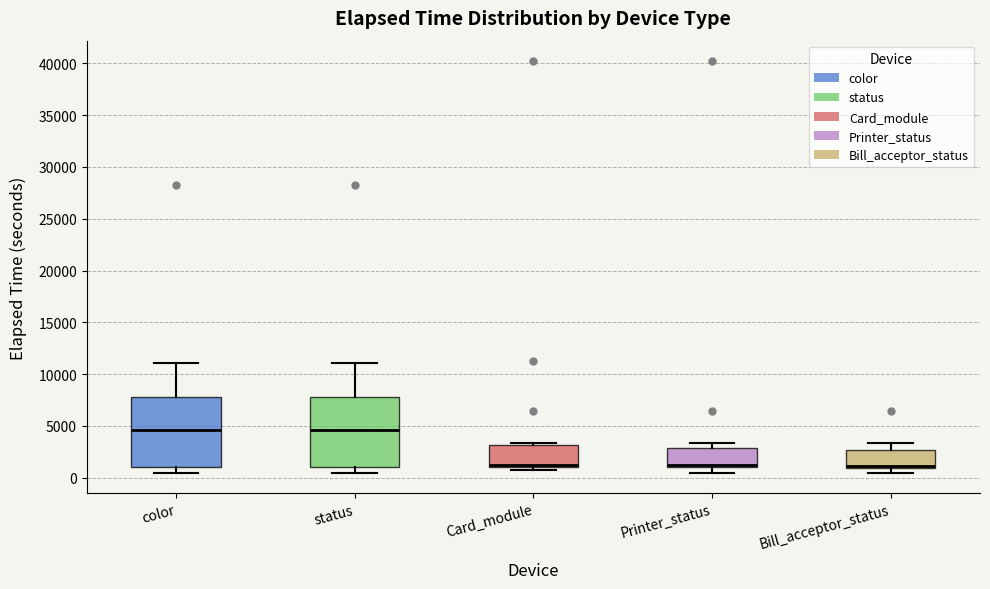

Where does the lower whisker of the box for color end on the y-axis? The values are not printed on the chart, so give them approximately, as read against the axis.

500